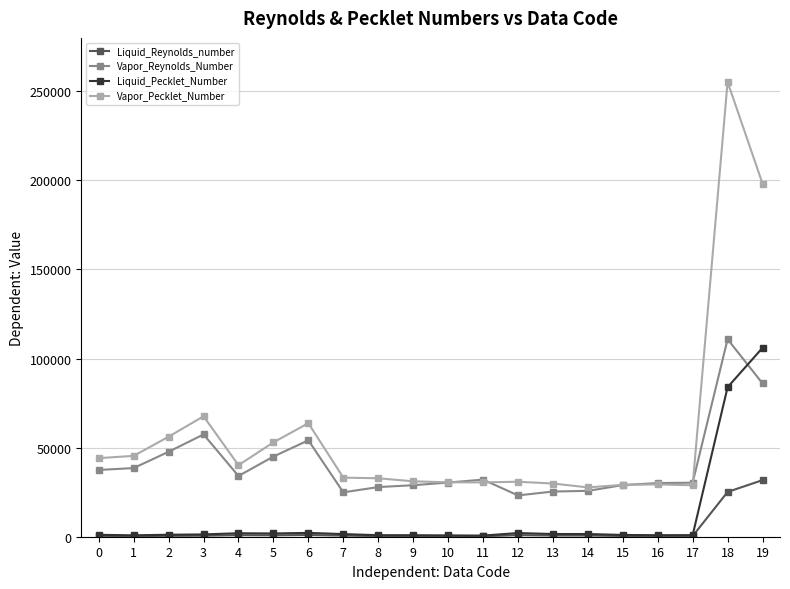

True or false: Liquid_Reynolds_number has more than 0 interior local peaks.

True